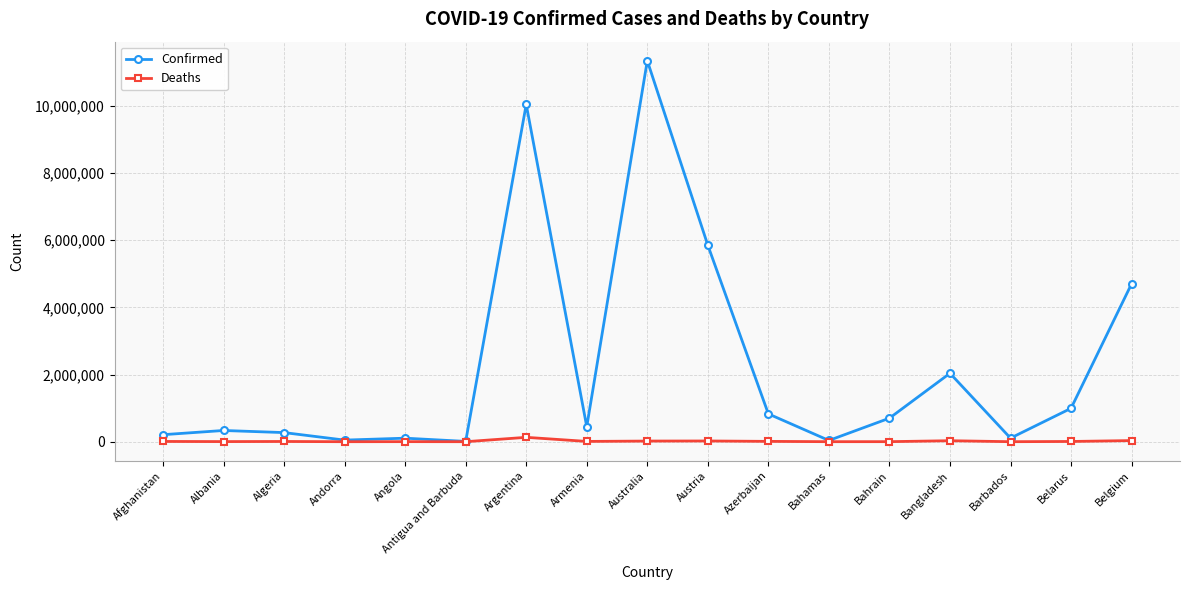

What is the total value across all series at Andorra?

48031